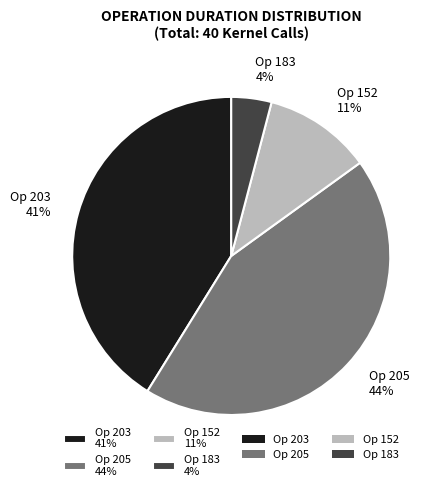

How many slices are in this pie chart?

4